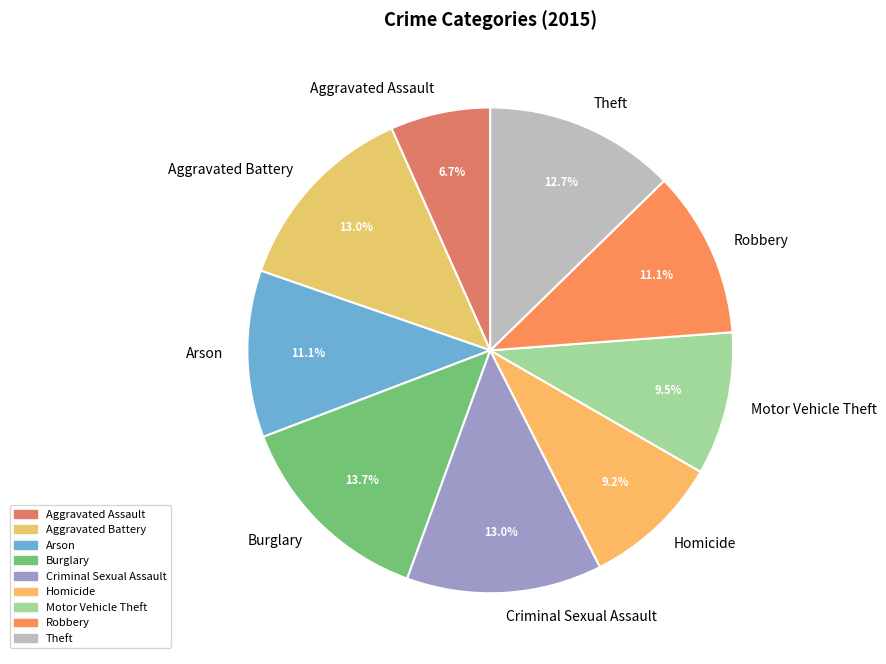

Approximately how many times larger is the value at Criminal Sexual Assault compared to Arson?

1.2